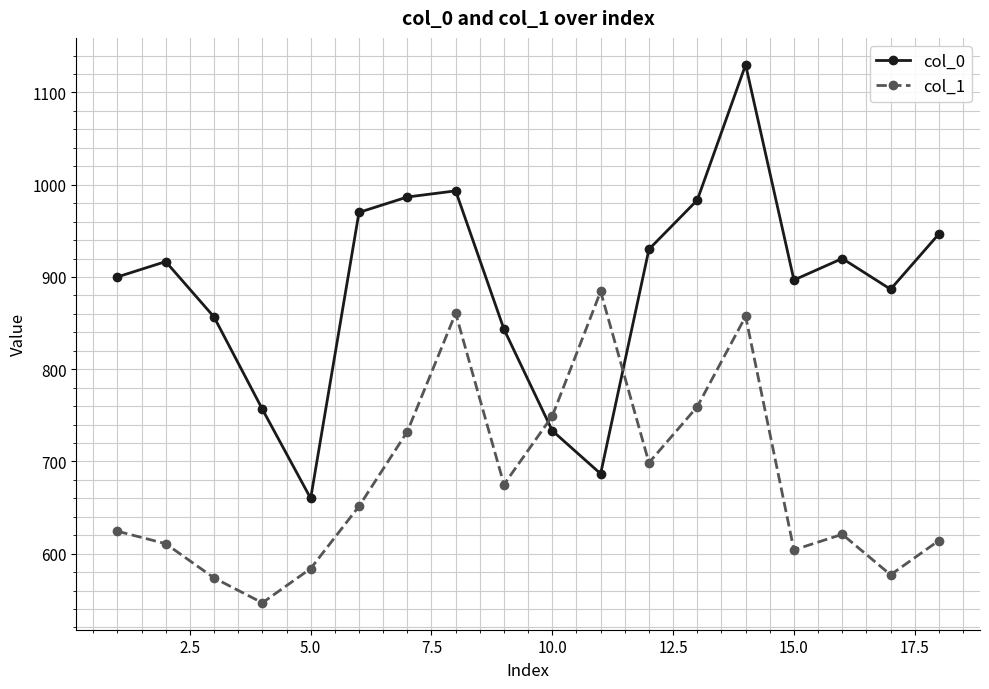

In col_0, how many points are lower than both neighbors (excluding endpoints)?

4